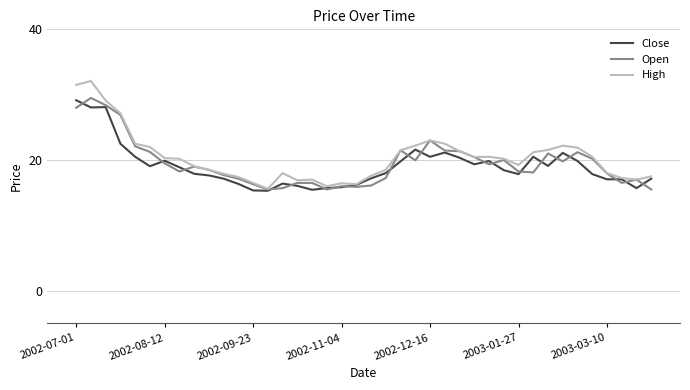

Which series has the widest spread of values?

High